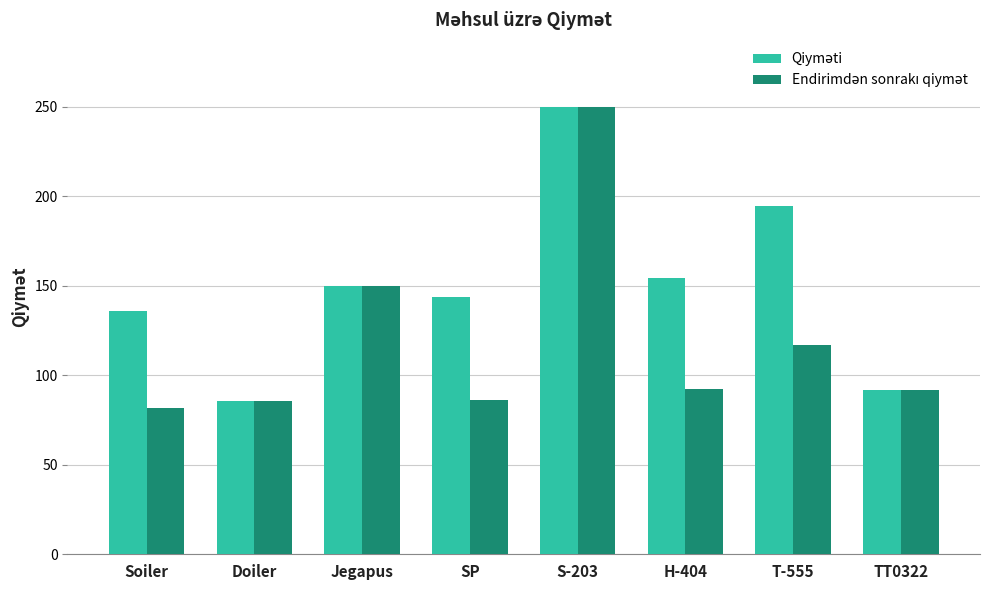

What is the total value across all series at H-404?

246.9